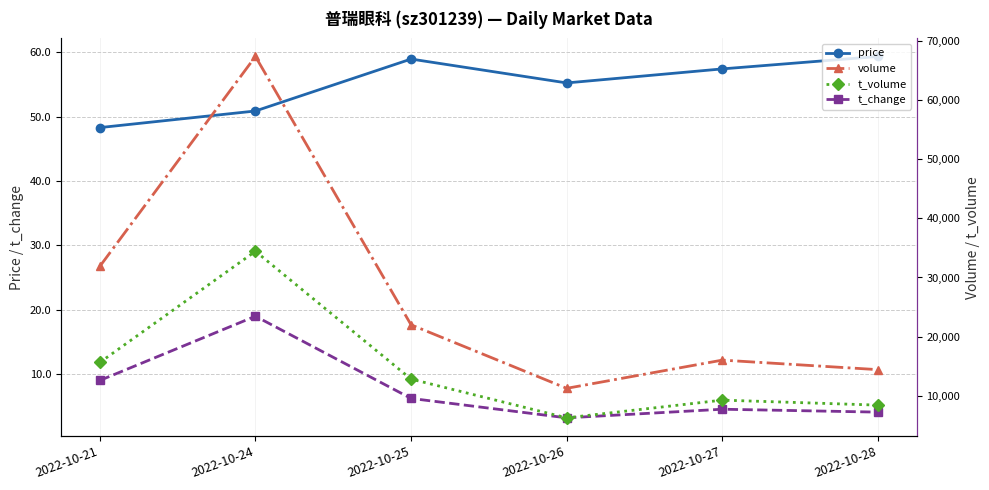

What is the sum of the price values at 2022-10-28 and 2022-10-24?

110.2